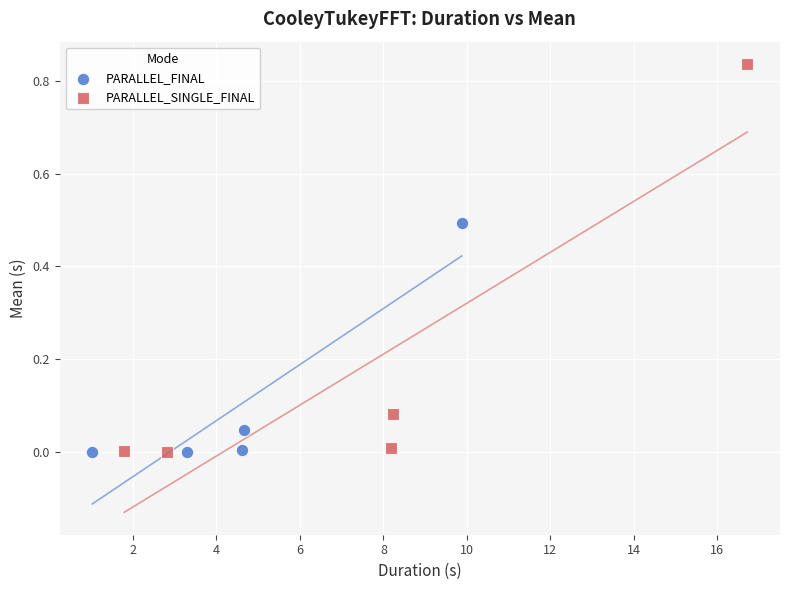

Which series has the largest Y range (max minus min)?

PARALLEL_SINGLE_FINAL